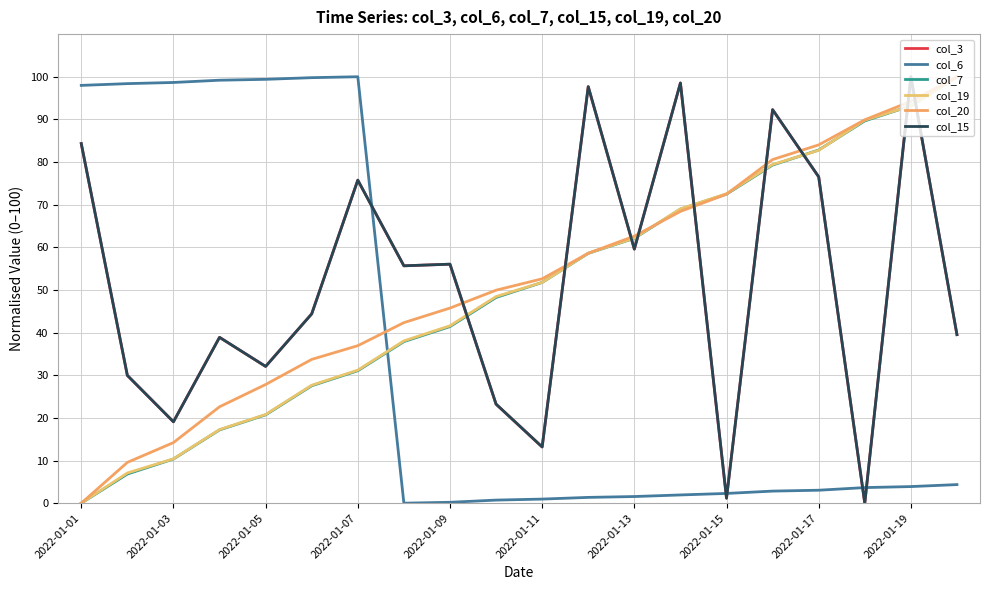

Is this an area chart (filled region under the line)?

No